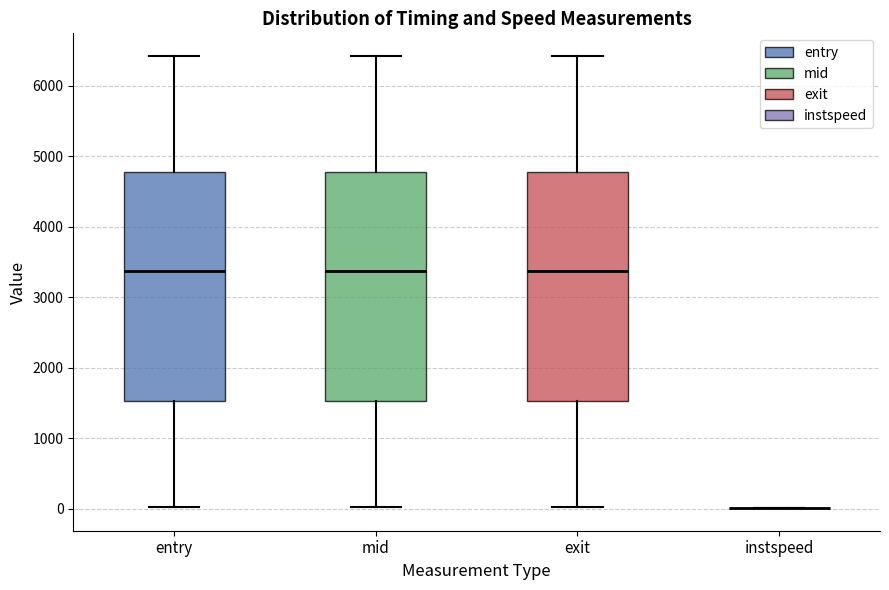

Reading left to right, transcribe this box plot: for each box, give where its median line is, the range the box spans, and where its two whiskers end, as read against the y-axis. The values are not printed on the chart, so give them approximately, as read against the axis.

entry: median 3400, box 1500 to 4800, whiskers 0 to 6400
mid: median 3400, box 1500 to 4800, whiskers 0 to 6400
exit: median 3400, box 1500 to 4800, whiskers 0 to 6400
instspeed: box collapsed to a line at 0, whiskers 0 to 0